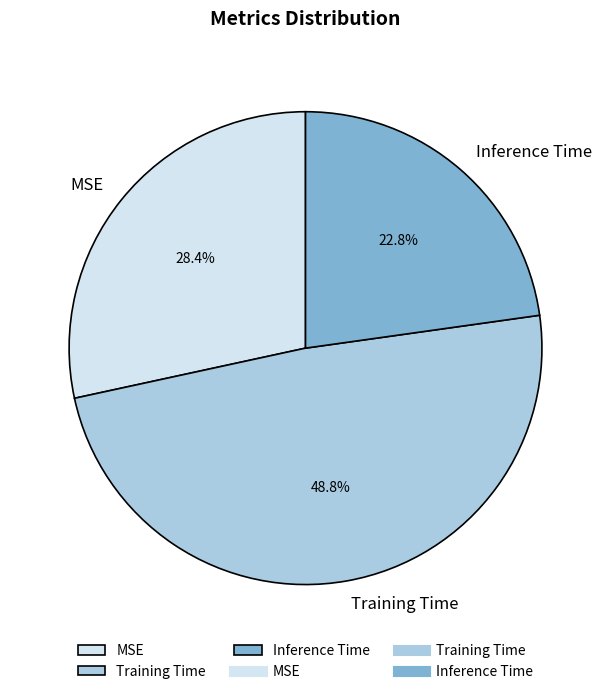

Does Training Time account for over 50% of the chart?

No